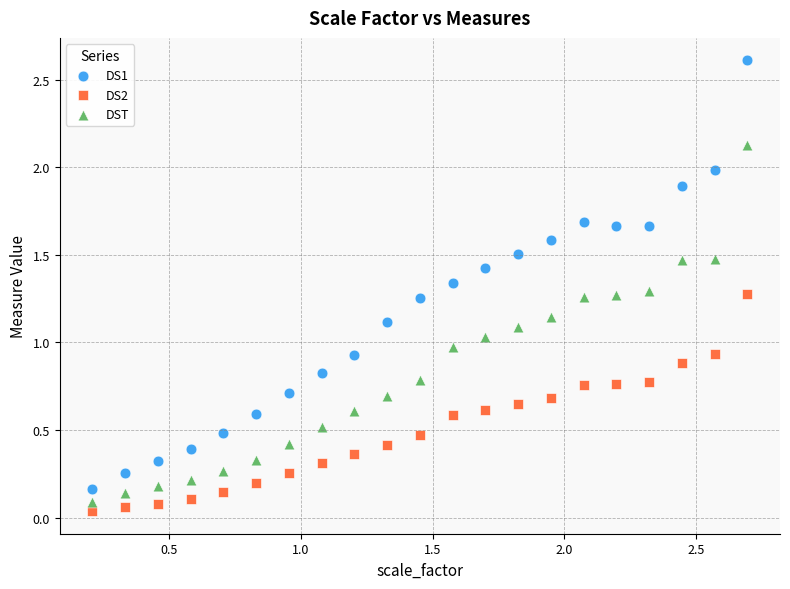

Across all data points, what is the range of Y values (max minus min)?

2.6